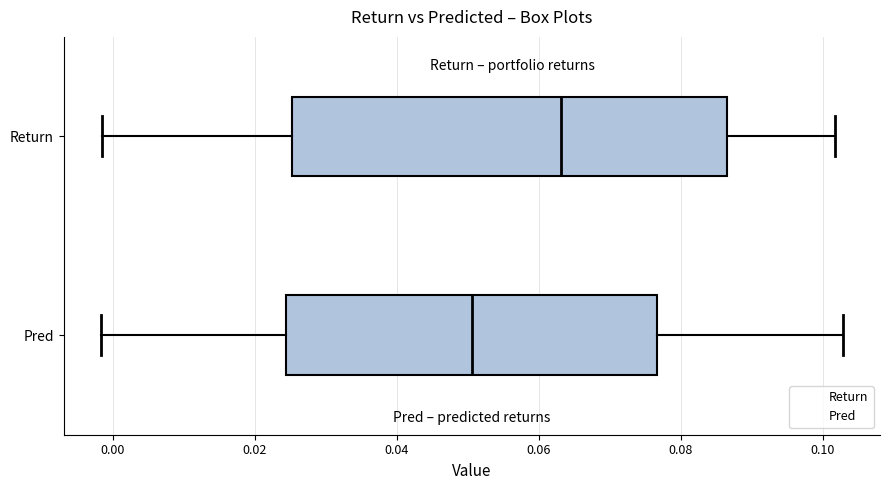

Which box's median line is the furthest to the left?

Pred